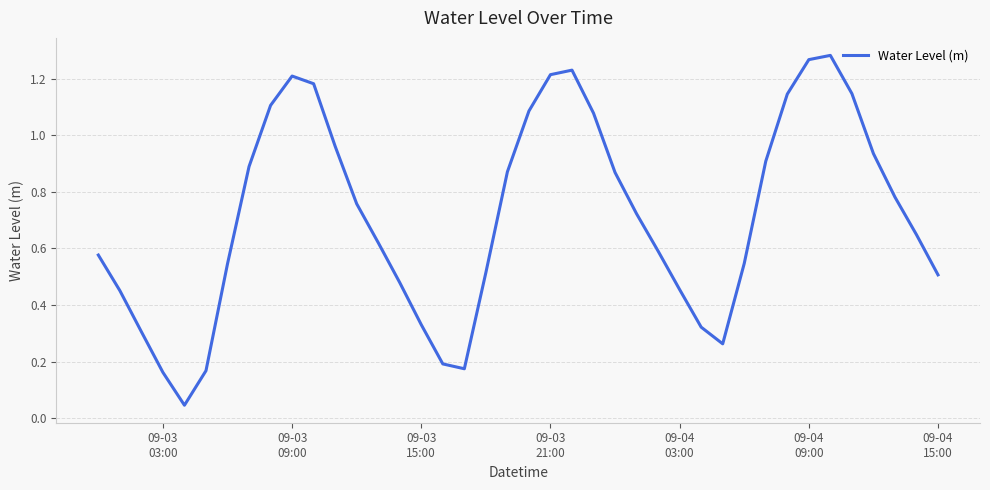

How many lines are shown in the chart?

1